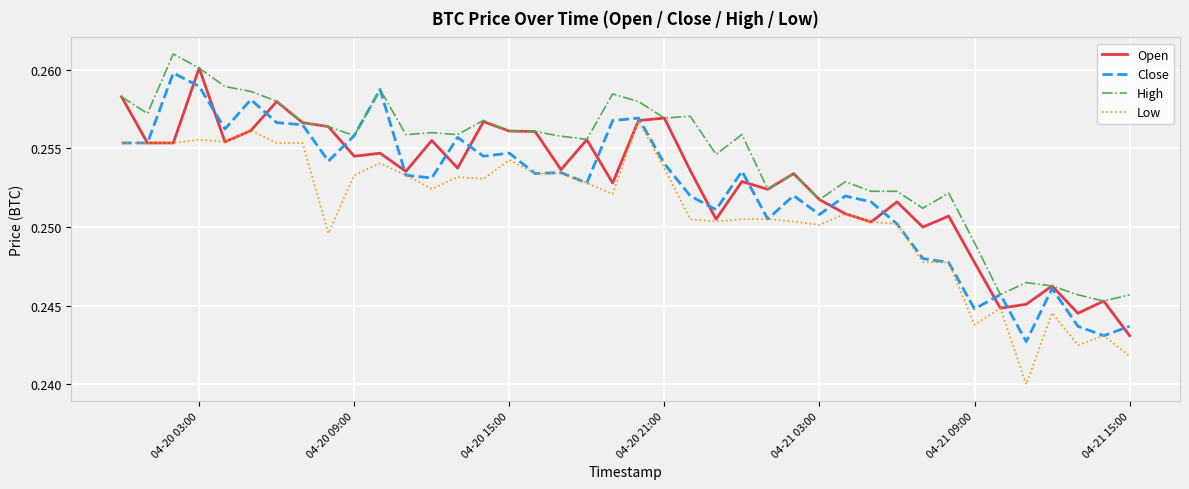

Which series has the largest total across all categories?

High